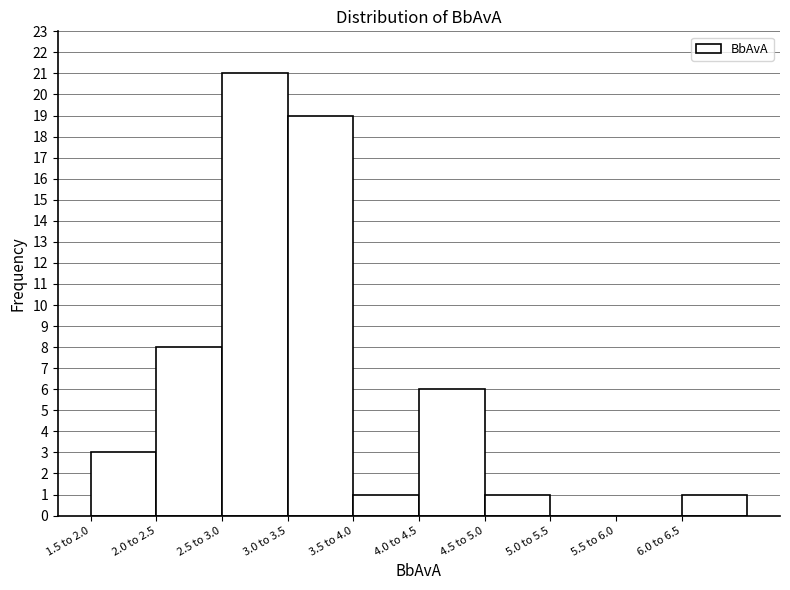

Reading left to right, extract all data points from this chart.

1.5 to 2.0=3	2.0 to 2.5=8	2.5 to 3.0=21	3.0 to 3.5=19	3.5 to 4.0=1	4.0 to 4.5=6	4.5 to 5.0=1	5.0 to 5.5=0	5.5 to 6.0=0	6.0 to 6.5=1